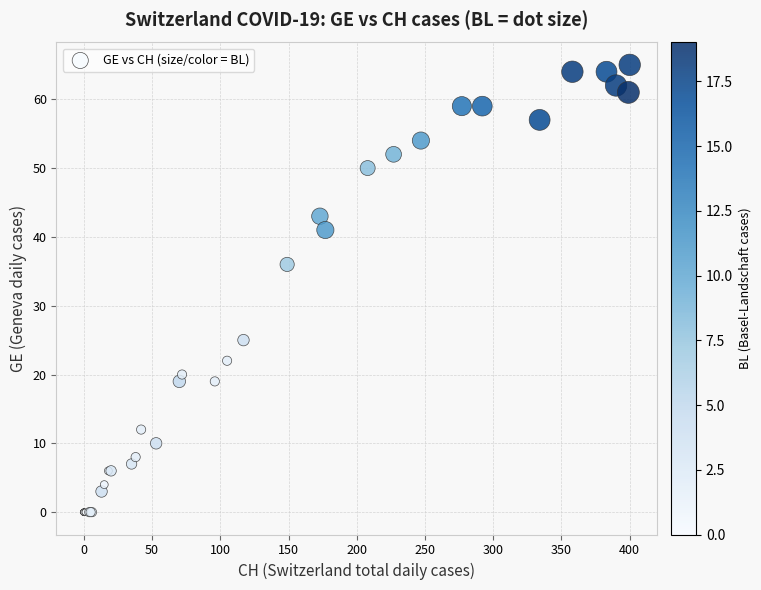

What Y value in the scatter plot is closest to 32?

36